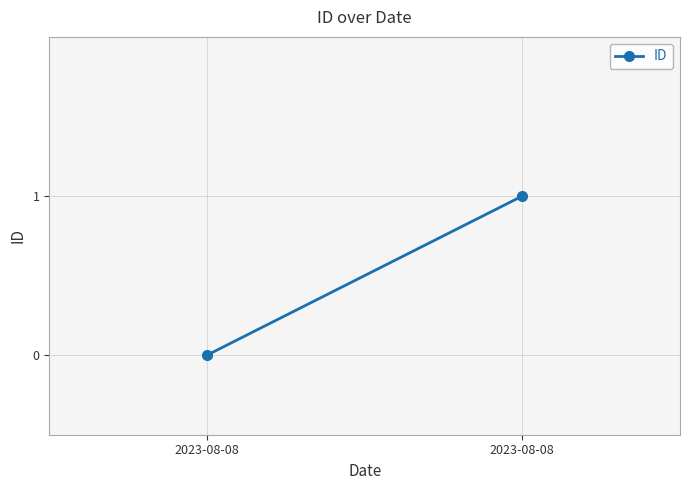

How many series are shown in this chart?

1